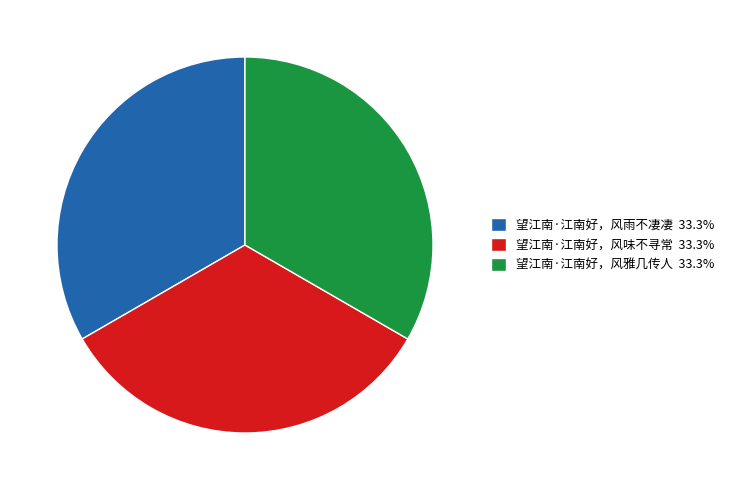

Is the sum of 望江南·江南好，风味不寻常 33.3% and 望江南·江南好，风雅几传人 33.3% greater than half?

Yes